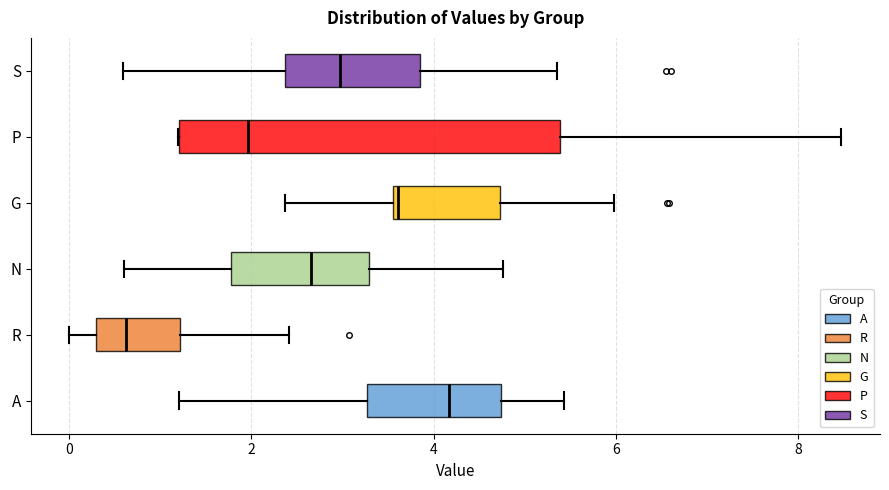

Where does the left whisker of the box for N end on the x-axis? The values are not printed on the chart, so give them approximately, as read against the axis.

0.6